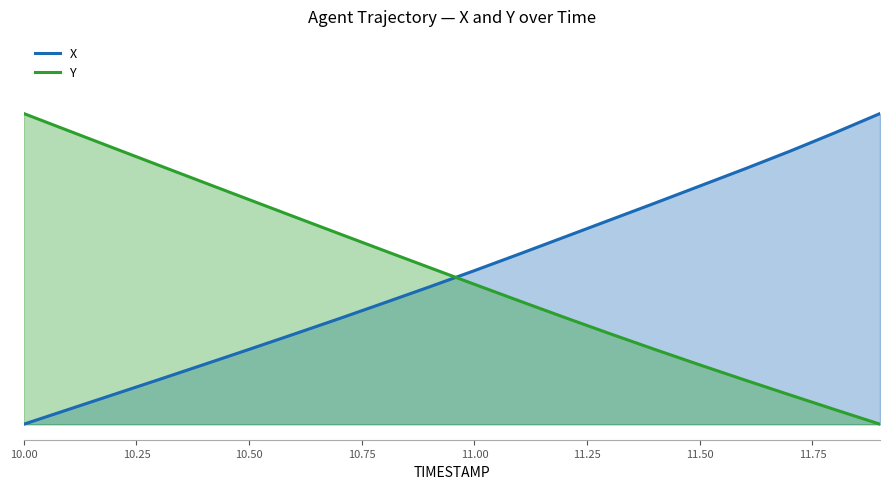

Which has a higher value, 10.3 or 11.9?

11.9